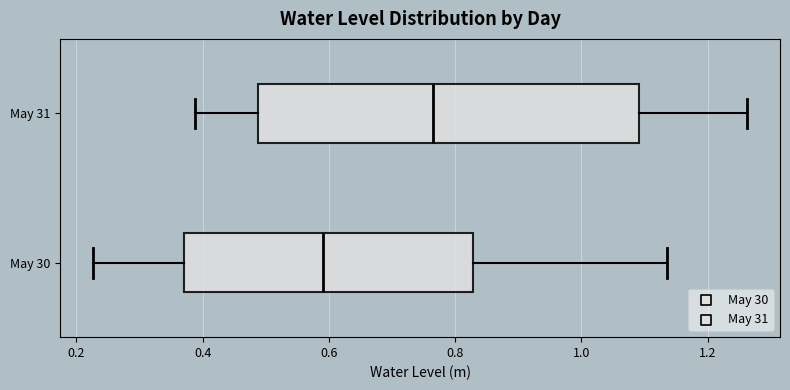

Where does the left whisker of the box for May 30 end on the x-axis? The values are not printed on the chart, so give them approximately, as read against the axis.

0.22